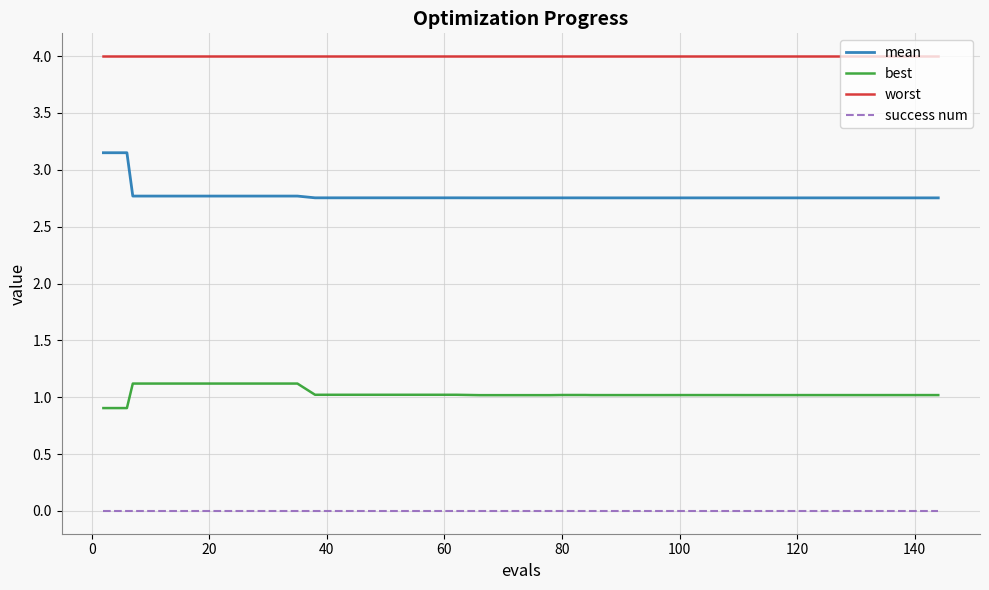

What is the difference between the maximum and minimum values in the best series?

0.2